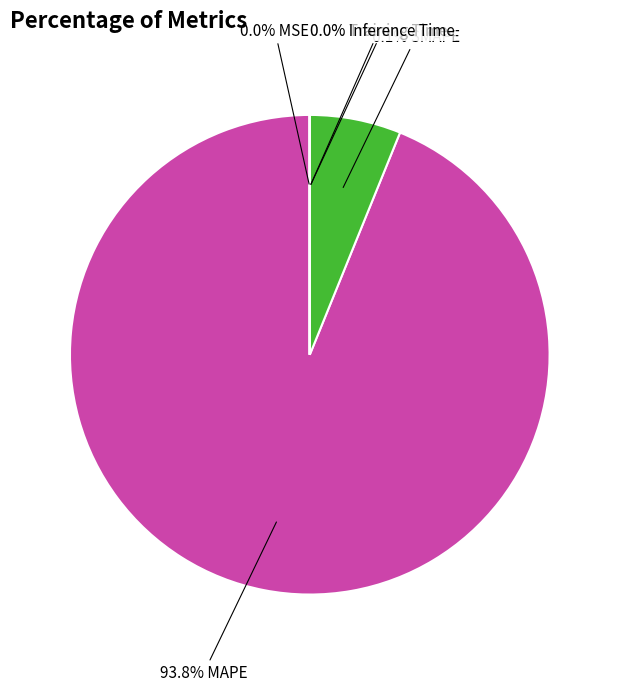

Is there a majority slice in this chart?

Yes